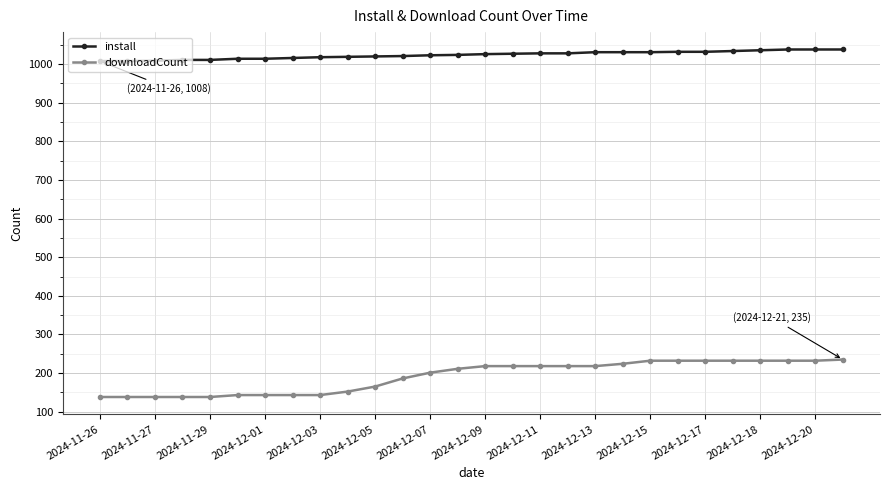

What is the value of the downloadCount point at the 16th from the left?

218